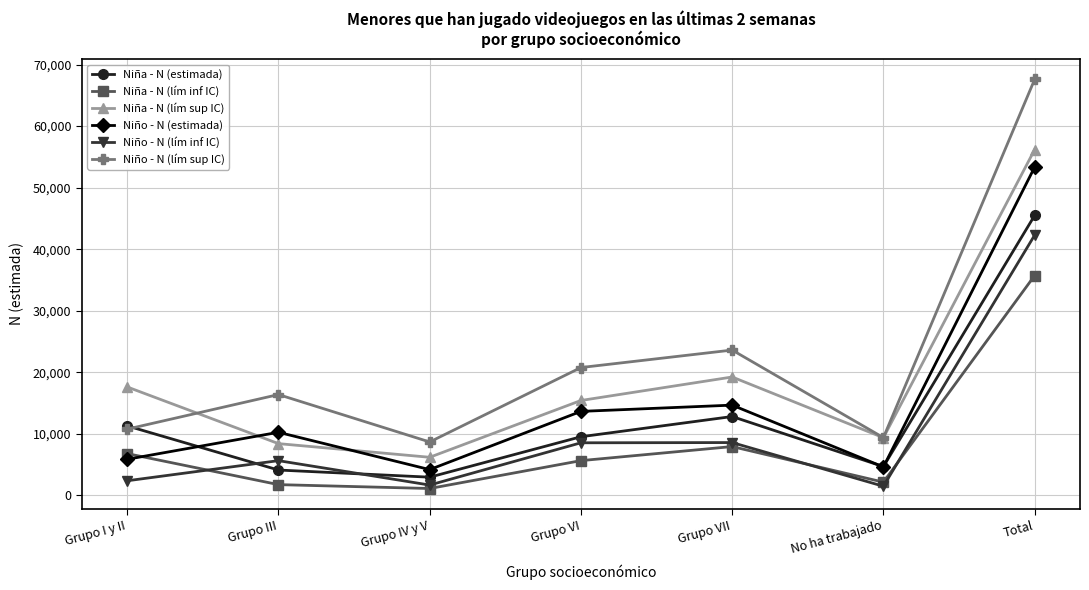

At which category does Niña - N (lím inf IC) reach its first local peak?

Grupo VII